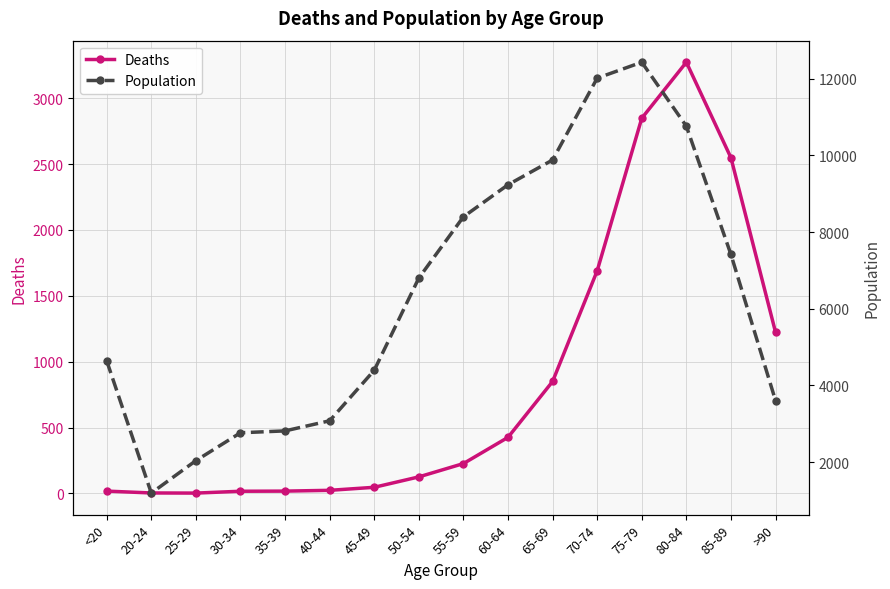

What is the label of the 9th point from the right?

50-54